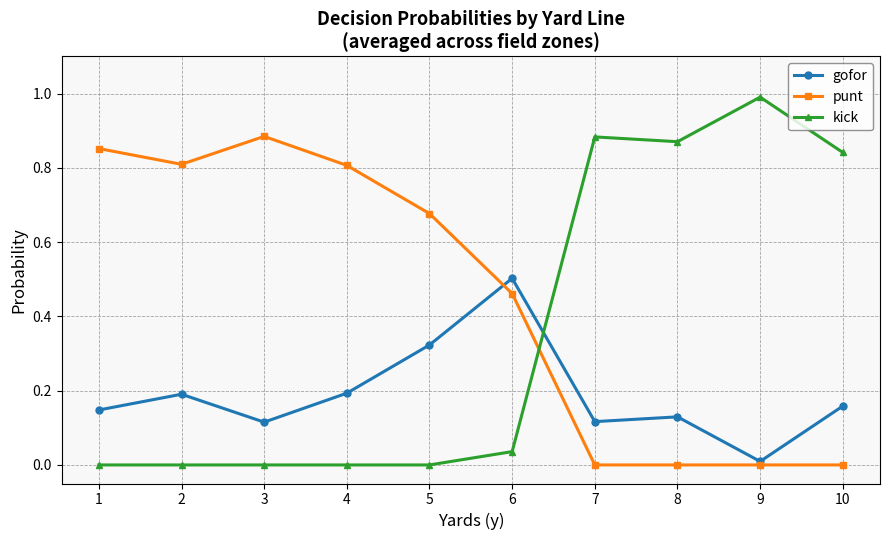

How many lines are shown in the chart?

3